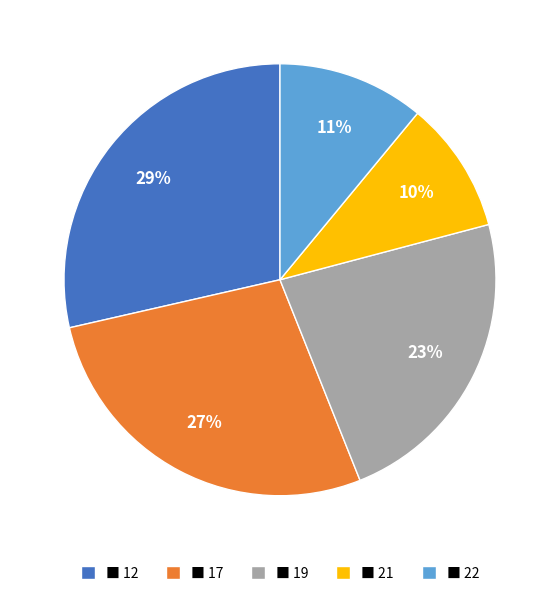

Which category has the smallest portion of the pie?

■ 21